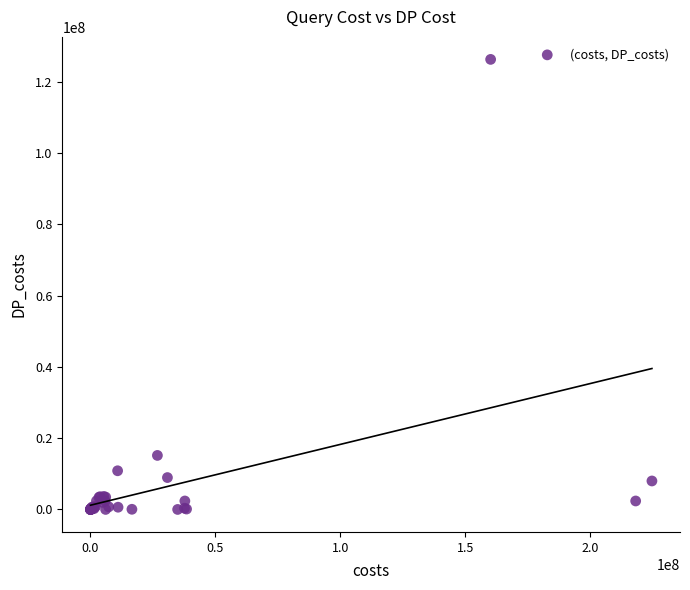

What Y value in the scatter plot is closest to 63133270?

15156391